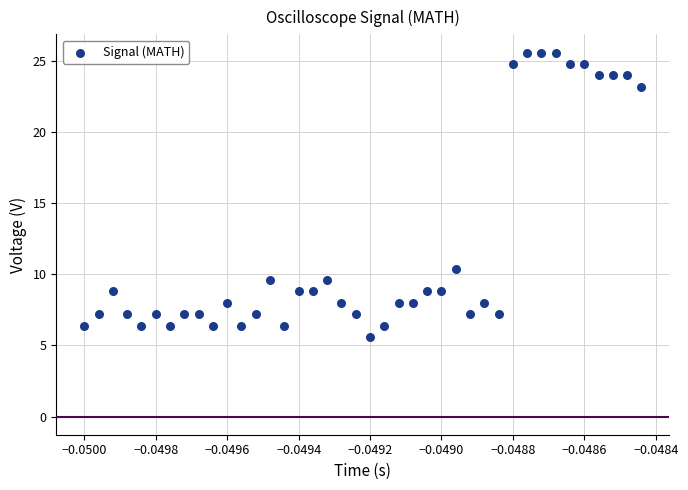

What Y value in the scatter plot is closest to 15?

10.4